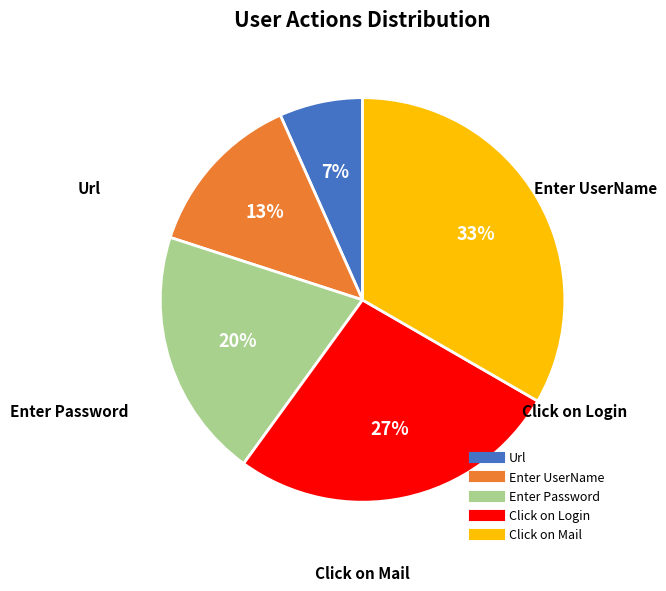

The Click on Mail slice represents 25% of the pie. True or false?

False